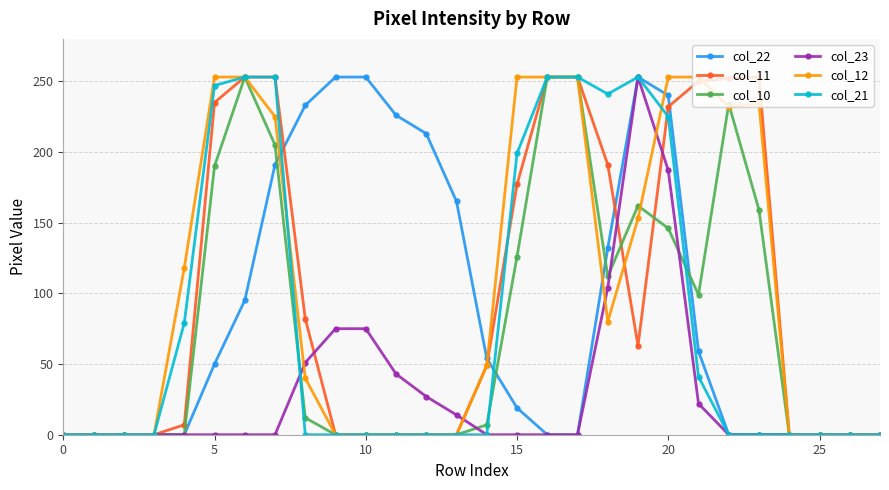

What is the greatest value displayed?

253